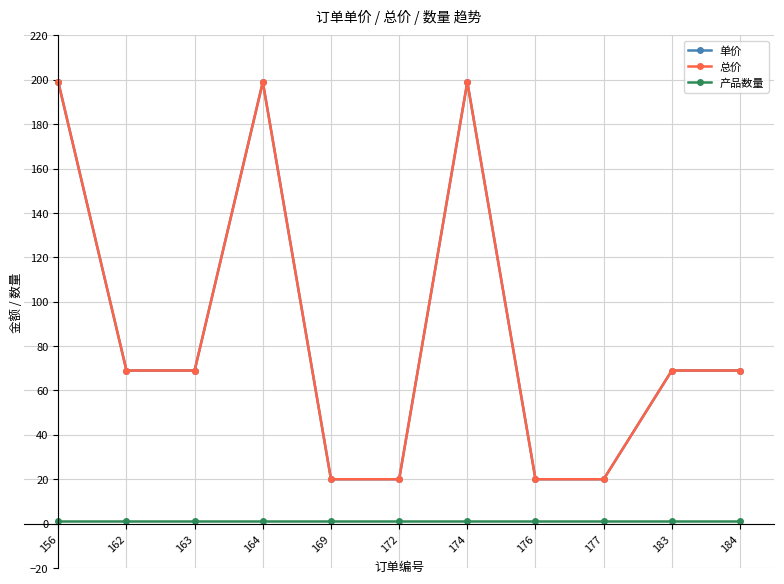

True or false: 产品数量 and 单价 intersect in this chart.

False